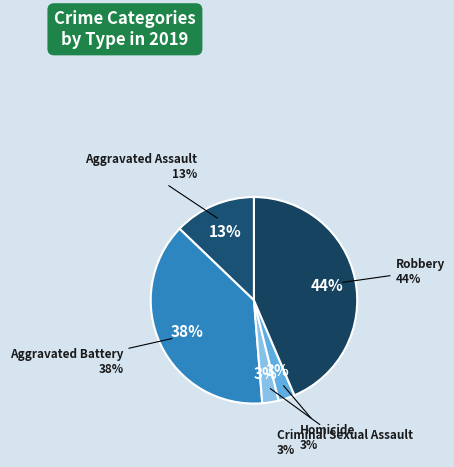

The Robbery slice represents 51% of the pie. True or false?

False